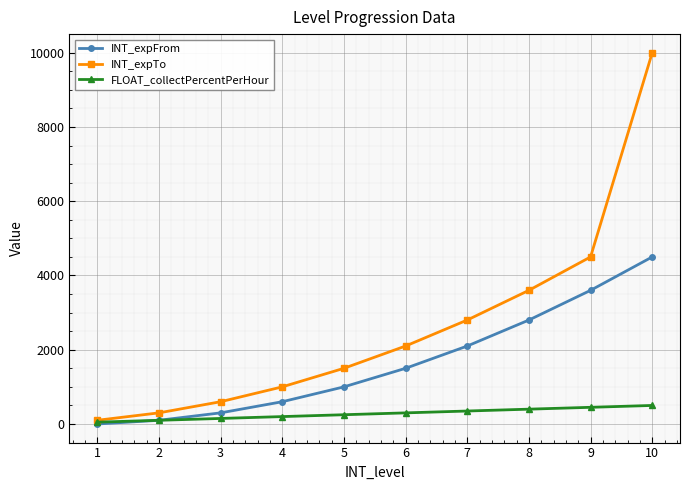

Count the number of data series in this chart.

3